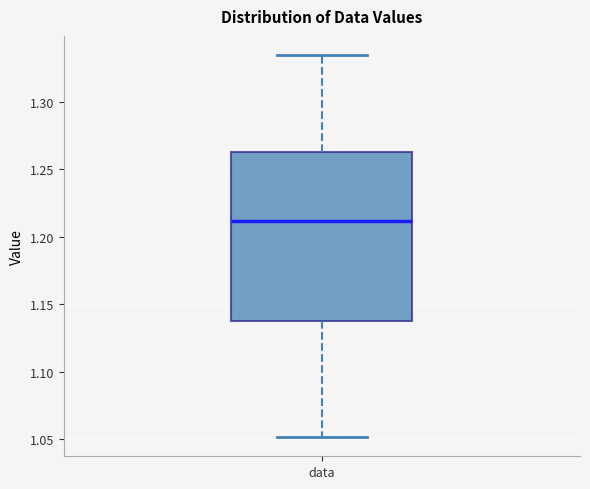

Transcribe this box plot: give where the median line is, the range the box spans, and where the two whiskers end, as read against the y-axis. The values are not printed on the chart, so give them approximately, as read against the axis.

median 1.210, box 1.140 to 1.265, whiskers 1.050 to 1.335